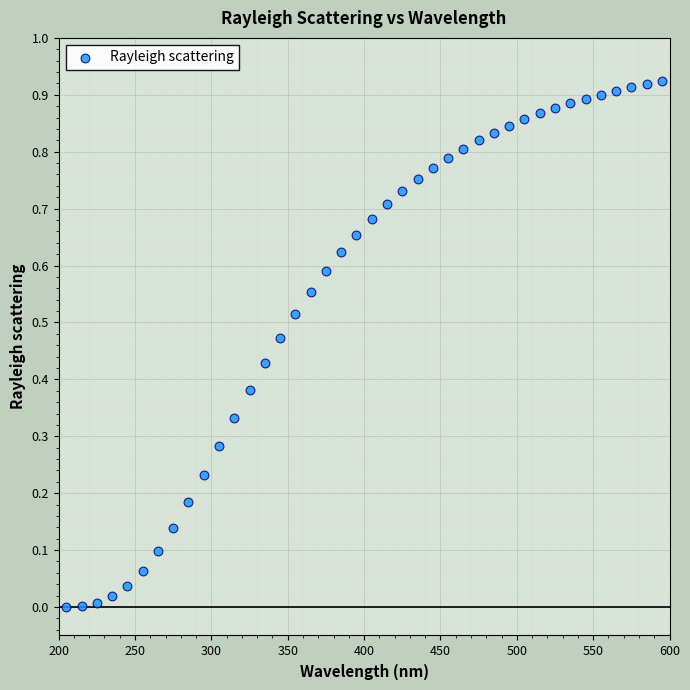

What is the range of X values (max minus min)?

390.0